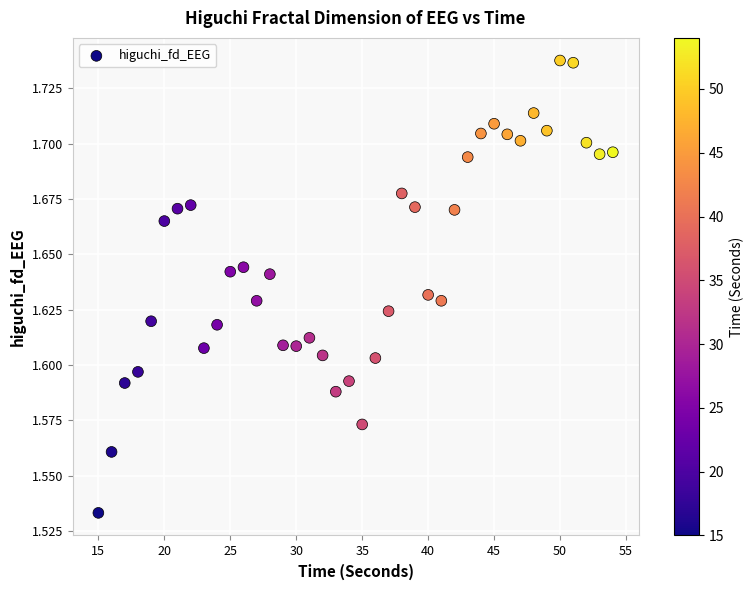

What is the range of X values (max minus min)?

39.0